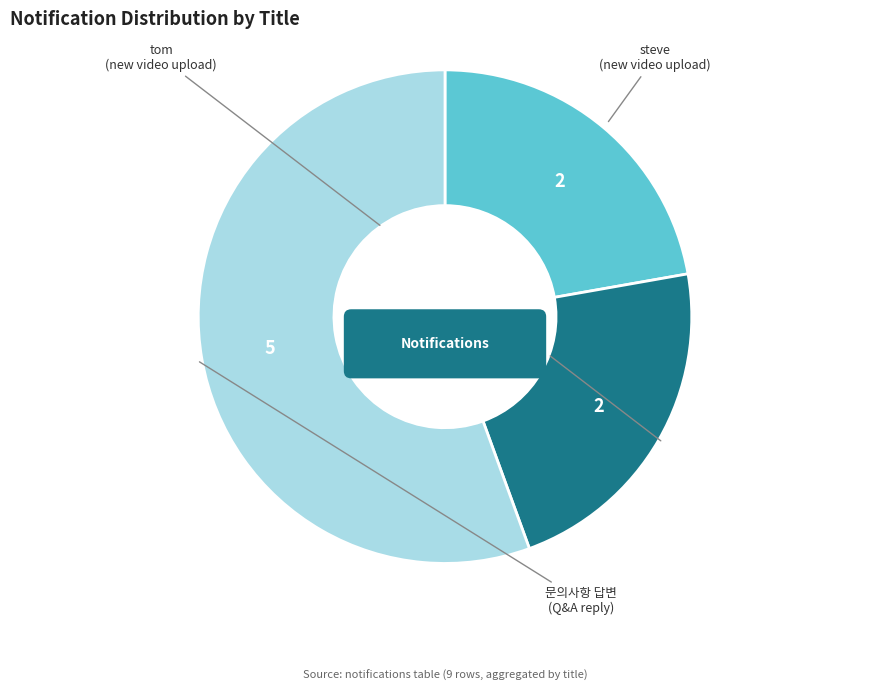

What is the majority slice?

문의사항 답변